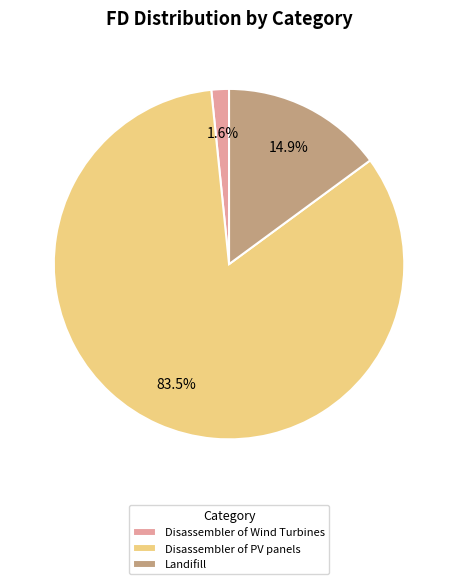

To the nearest percent, what portion does Landifill represent?

15%